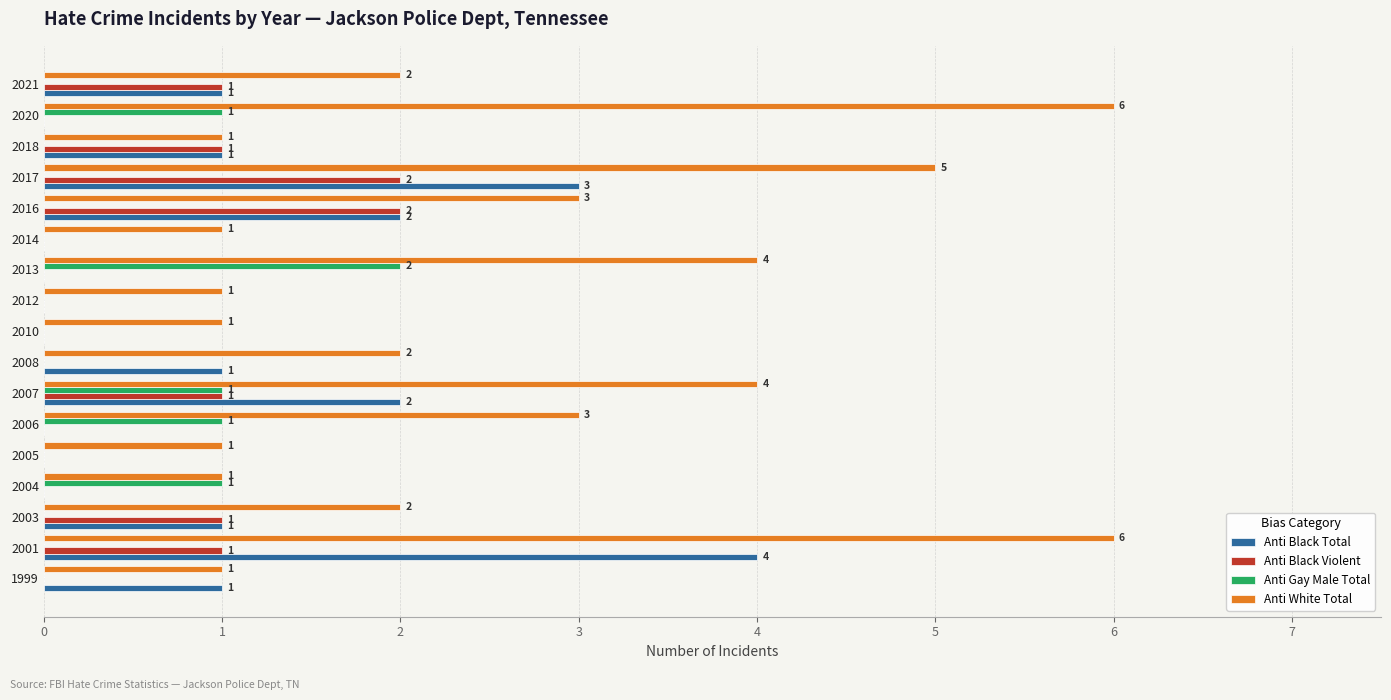

What is the maximum value shown in the chart?

6